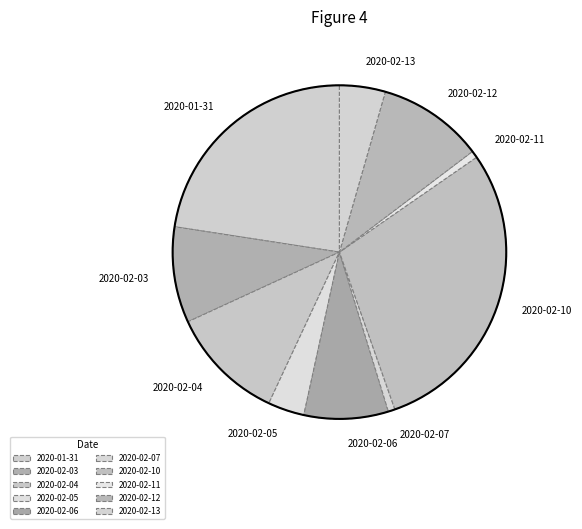

How many segments does this pie chart have?

10